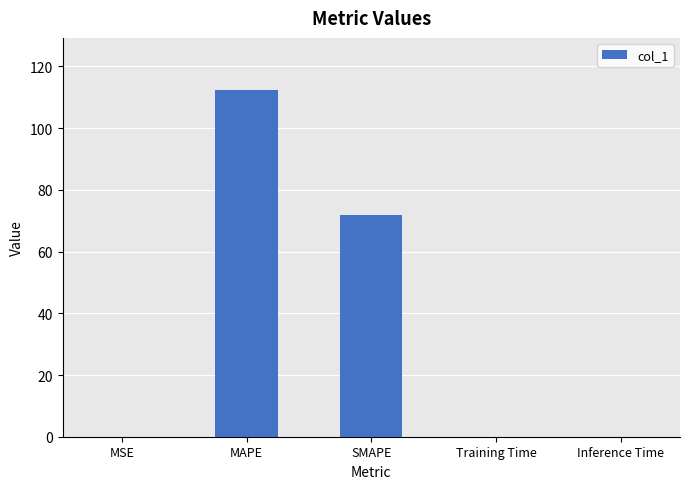

Which has a higher value, Inference Time or SMAPE?

SMAPE